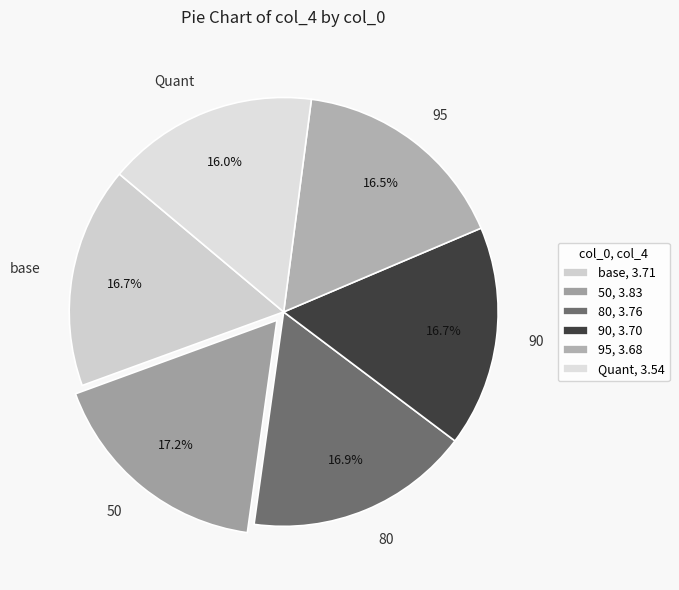

Approximately how many times larger is the value at 90 compared to 95?

1.0